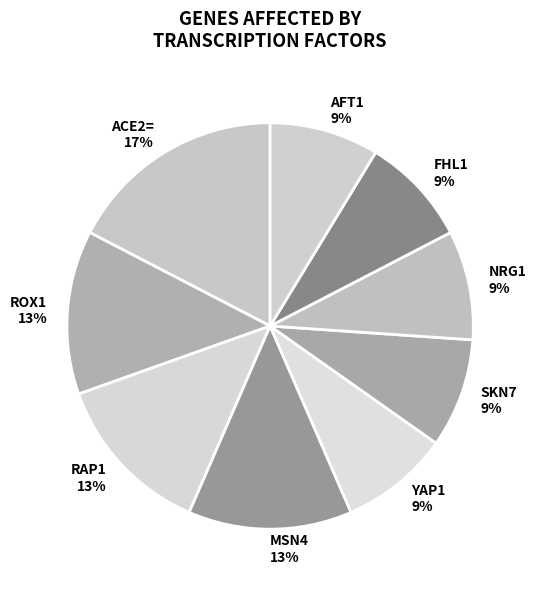

Approximately how many times larger is the value at YAP1 9% compared to ACE2= 17%?

0.5